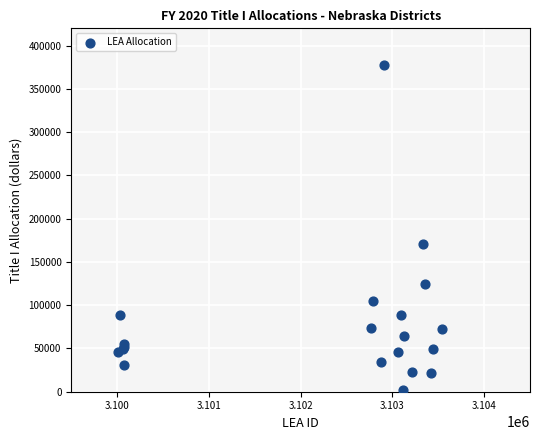

What Y value in the scatter plot is closest to 190029?

170262.8